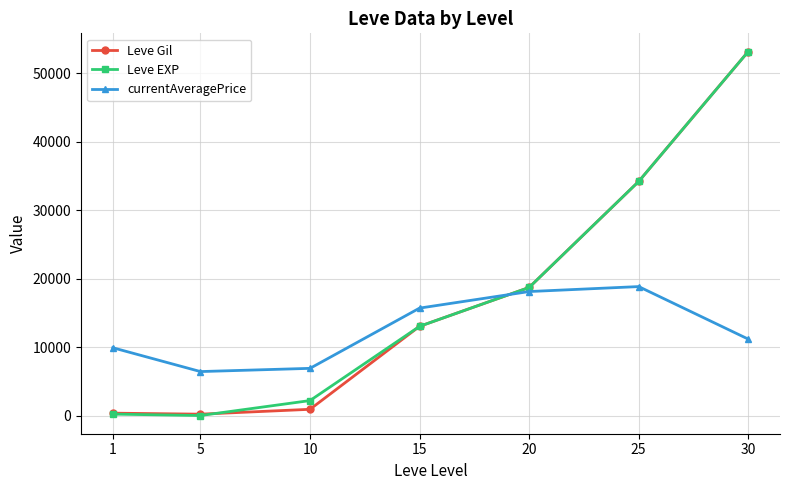

At which label is Leve Gil closest to 26702?

25